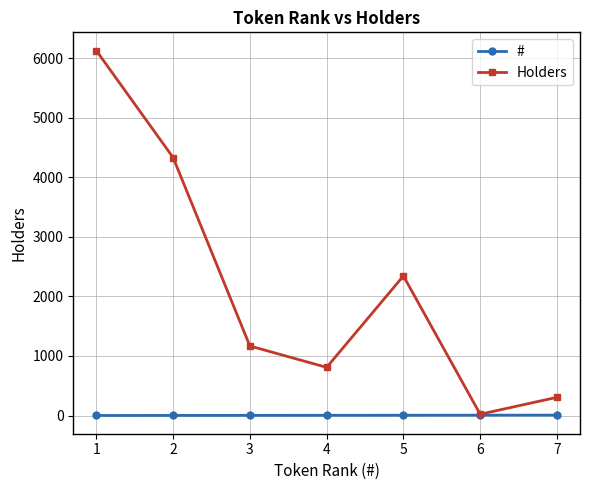

True or false: # has a value of 3 at 3.

True